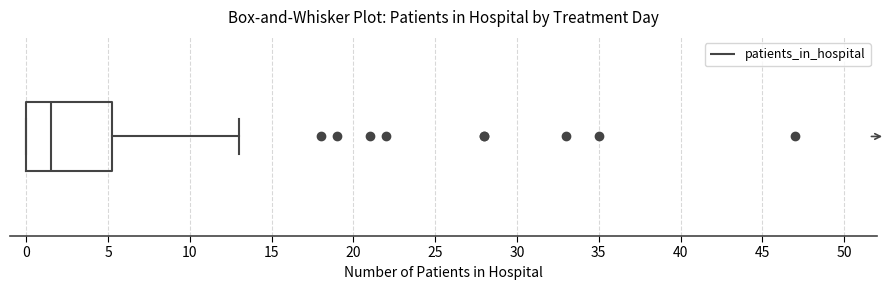

Transcribe this box plot: give where the median line is, the range the box spans, and where the two whiskers end, as read against the x-axis. The values are not printed on the chart, so give them approximately, as read against the axis.

median 1.5, box 0.0 to 5.5, whiskers 0.0 to 13.0